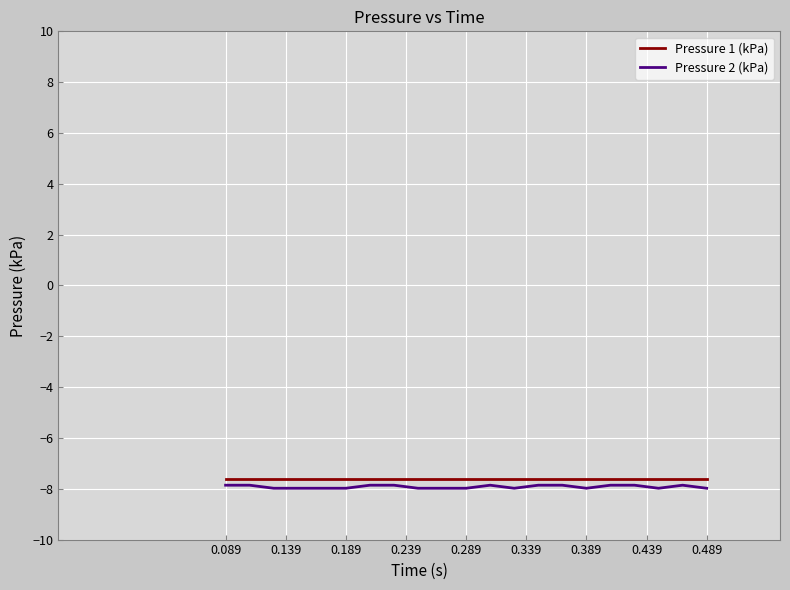

Which series has the largest range (max minus min)?

Pressure 2 (kPa)